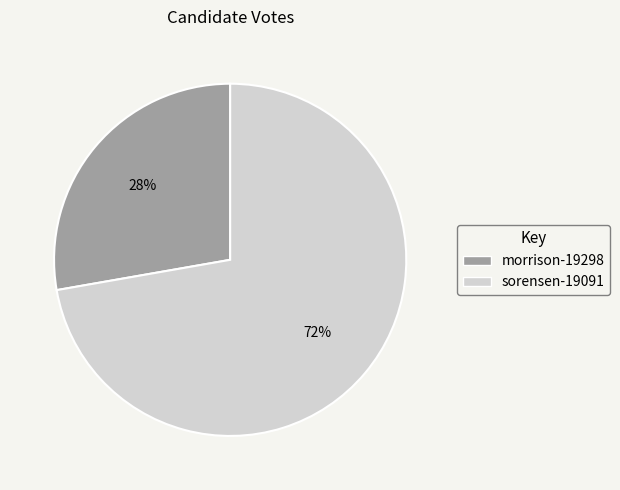

True or false: sorensen-19091 accounts for 61% of the total.

False